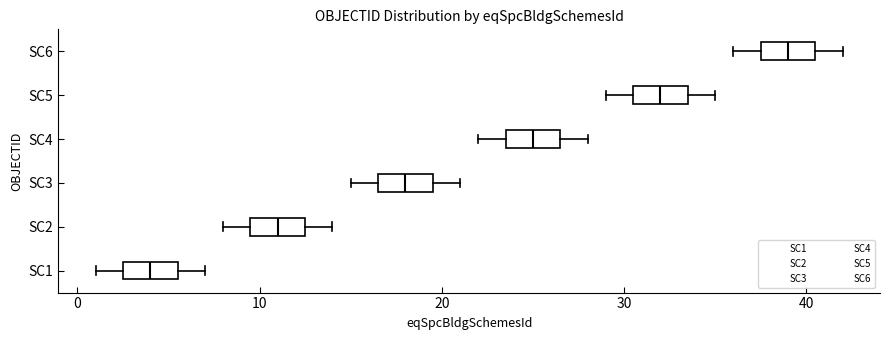

Reading bottom to top, transcribe this box plot: for each box, give where its median line is, the range the box spans, and where its two whiskers end, as read against the x-axis. The values are not printed on the chart, so give them approximately, as read against the axis.

SC1: median 4, box 3 to 6, whiskers 1 to 7
SC2: median 11, box 10 to 13, whiskers 8 to 14
SC3: median 18, box 17 to 20, whiskers 15 to 21
SC4: median 25, box 24 to 27, whiskers 22 to 28
SC5: median 32, box 31 to 34, whiskers 29 to 35
SC6: median 39, box 38 to 41, whiskers 36 to 42